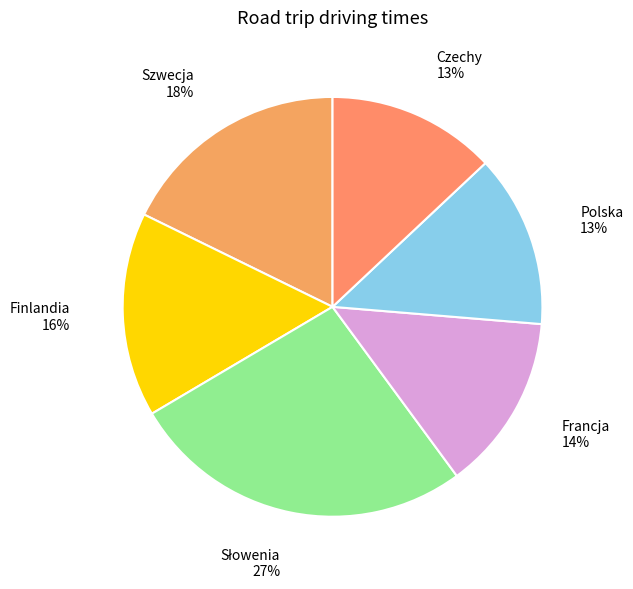

True or false: Polska accounts for 23% of the total.

False